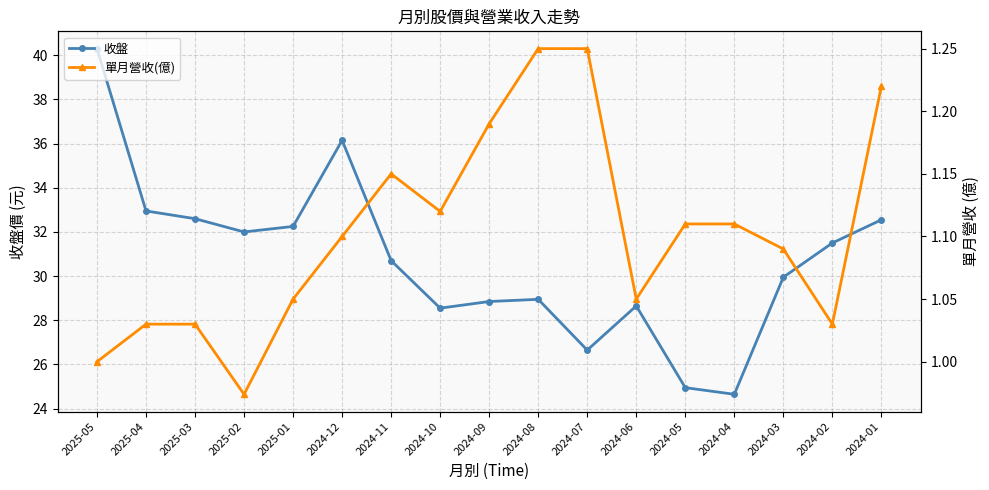

Does the chart display data point markers on the line(s)?

Yes